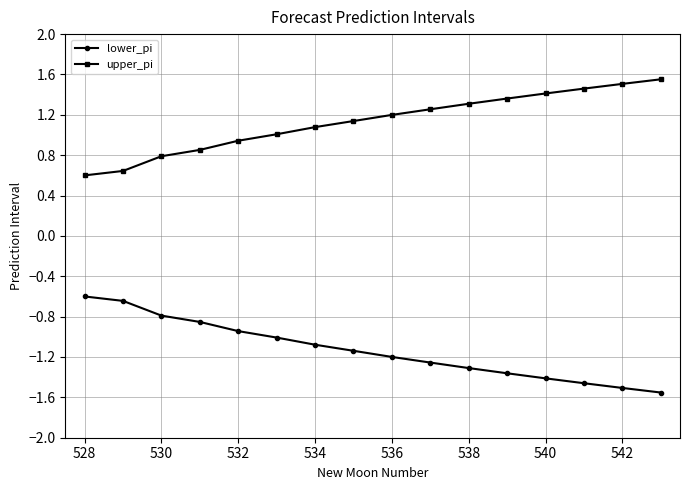

True or false: lower_pi and upper_pi cross at least once.

False